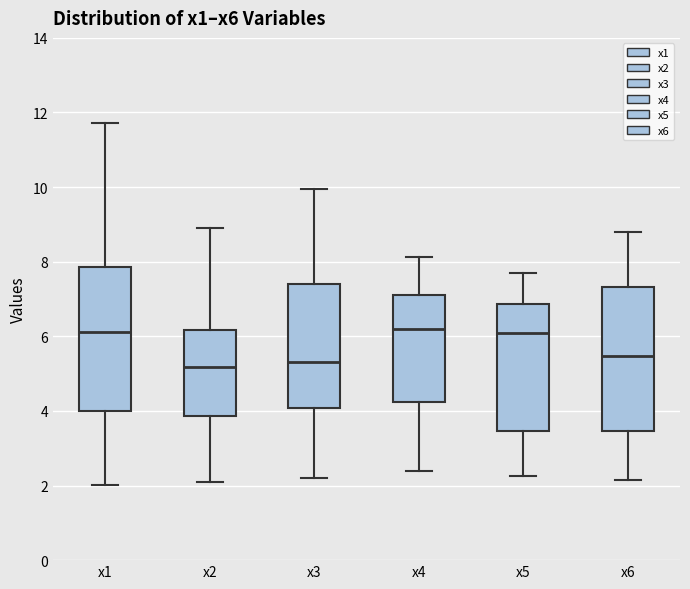

Reading left to right, read every box against the y-axis: the position of its median line, the range the box covers, and the ends of its whiskers. The values are not printed on the chart, so give them approximately, as read against the axis.

x1: median 6.2, box 4.0 to 7.8, whiskers 2.0 to 11.8
x2: median 5.2, box 3.8 to 6.2, whiskers 2.0 to 9.0
x3: median 5.4, box 4.0 to 7.4, whiskers 2.2 to 10.0
x4: median 6.2, box 4.2 to 7.2, whiskers 2.4 to 8.2
x5: median 6.0, box 3.4 to 6.8, whiskers 2.2 to 7.6
x6: median 5.4, box 3.4 to 7.4, whiskers 2.2 to 8.8